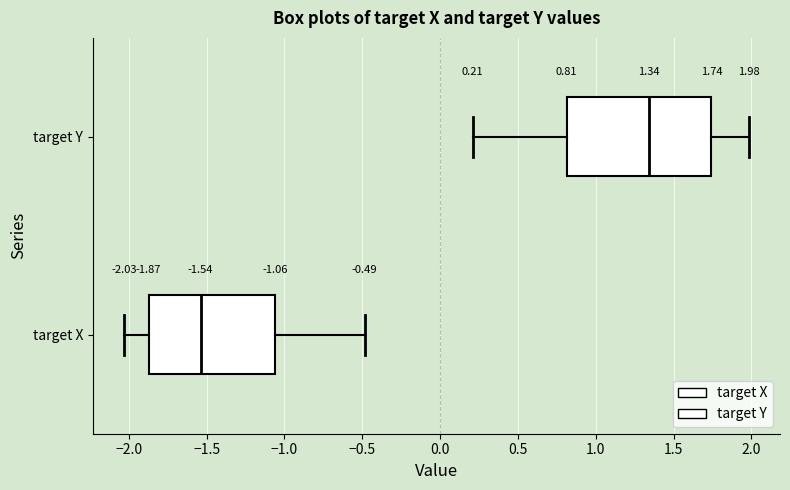

Which box's median line is the furthest to the left?

target X